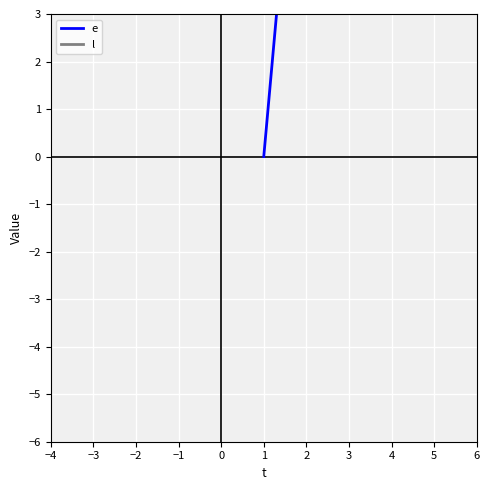

How many positive values does the e series have?

2